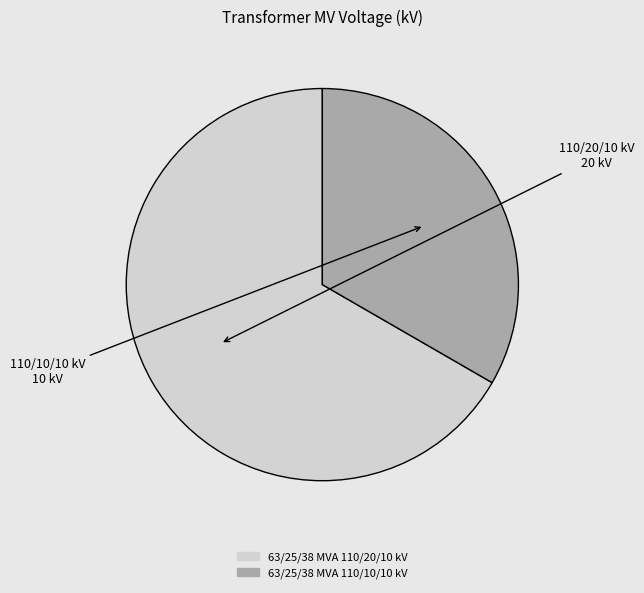

Is there a majority slice in this chart?

Yes